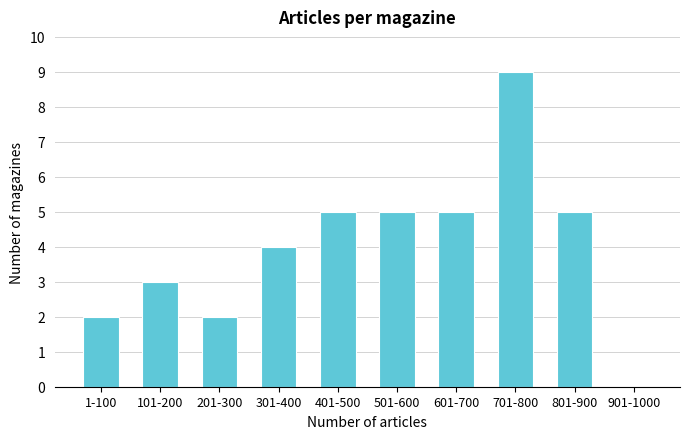

Reading left to right, what are all the values shown in this chart?

1-100=2	101-200=3	201-300=2	301-400=4	401-500=5	501-600=5	601-700=5	701-800=9	801-900=5	901-1000=0